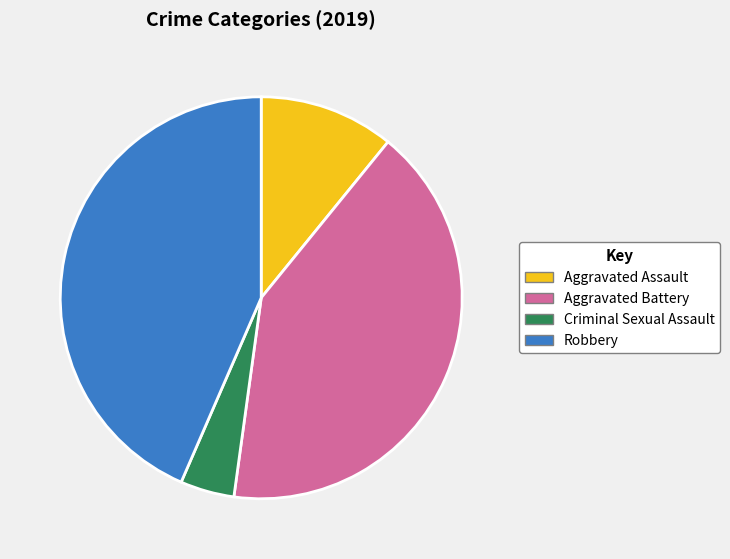

Does Criminal Sexual Assault represent more than half of the total?

No